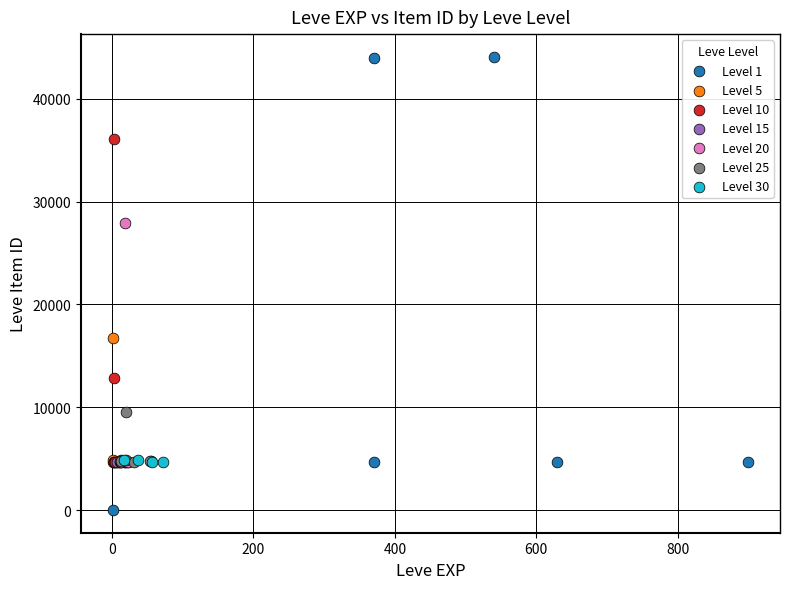

Which series has the widest spread of Y values?

Level 1